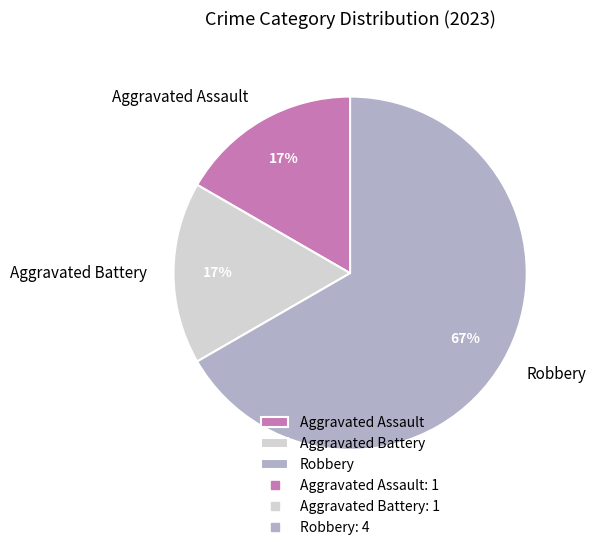

To the nearest percent, what percentage of the pie is Aggravated Battery?

17%